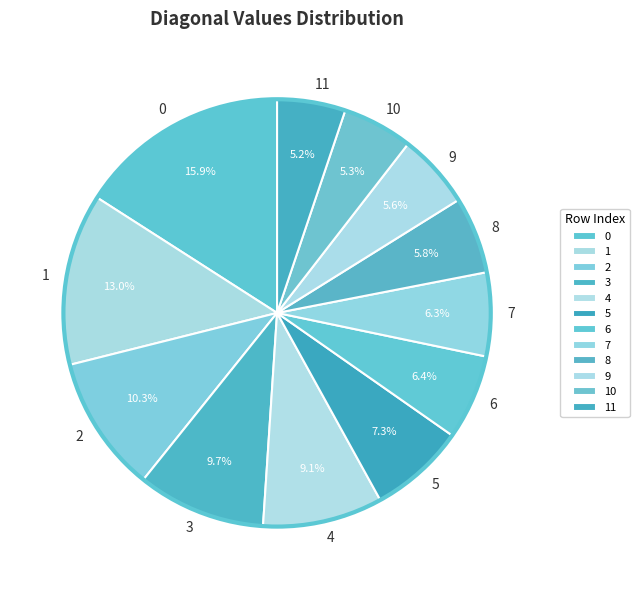

Is there any slice that represents more than half of the pie?

No